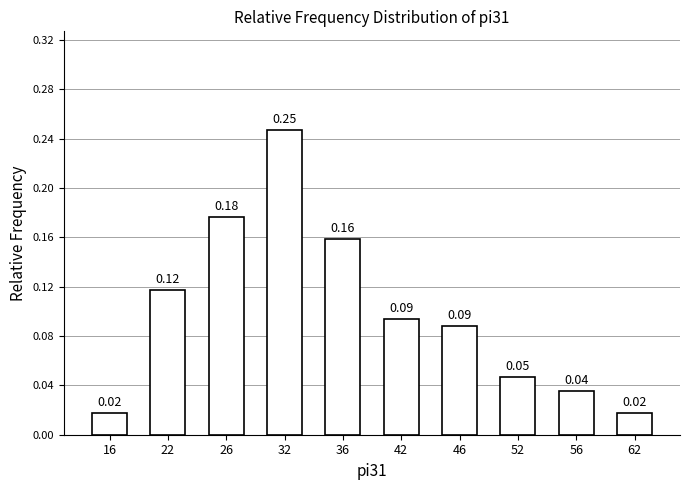

Between 42 and 16, which is larger?

42